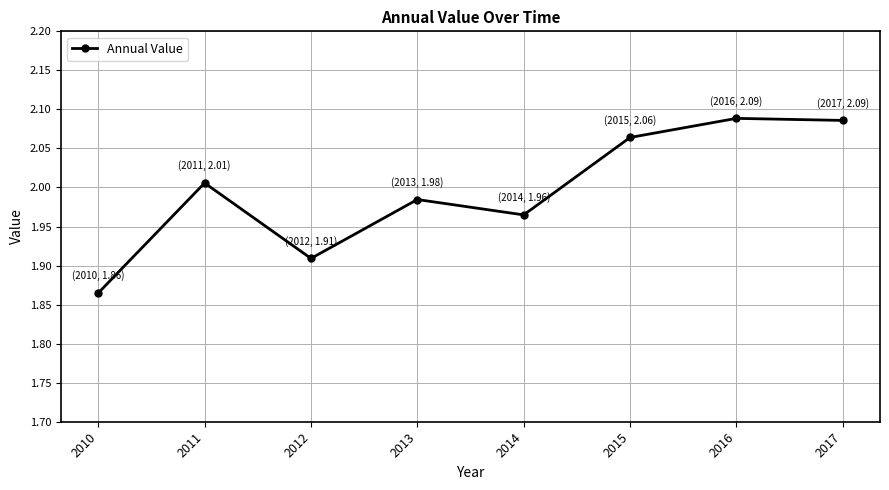

True or false: the data shows 3.5 at 2013.

False